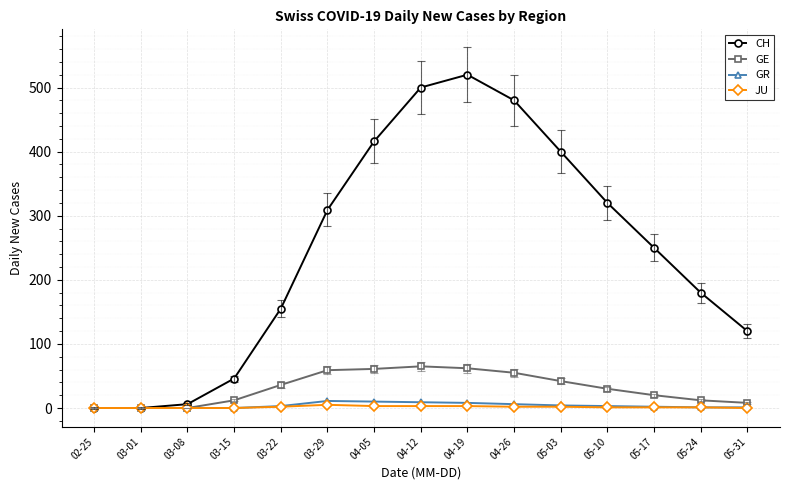

Which series changed the most between 03-29 and 05-31?

CH